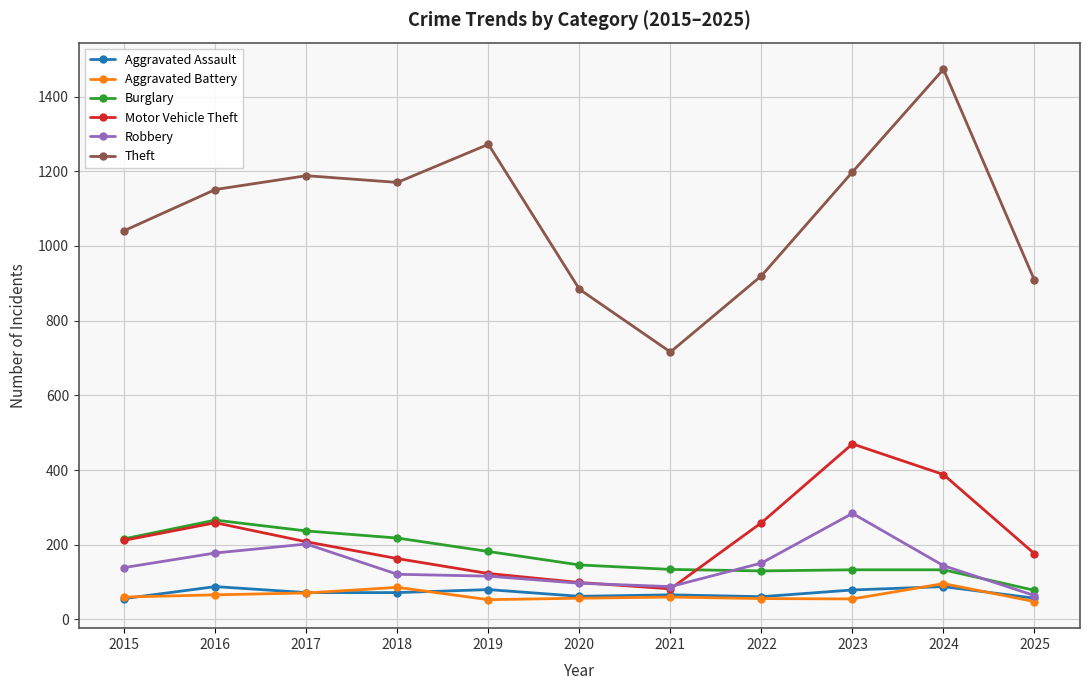

True or false: Motor Vehicle Theft has more than 1 points higher than both neighbors.

True